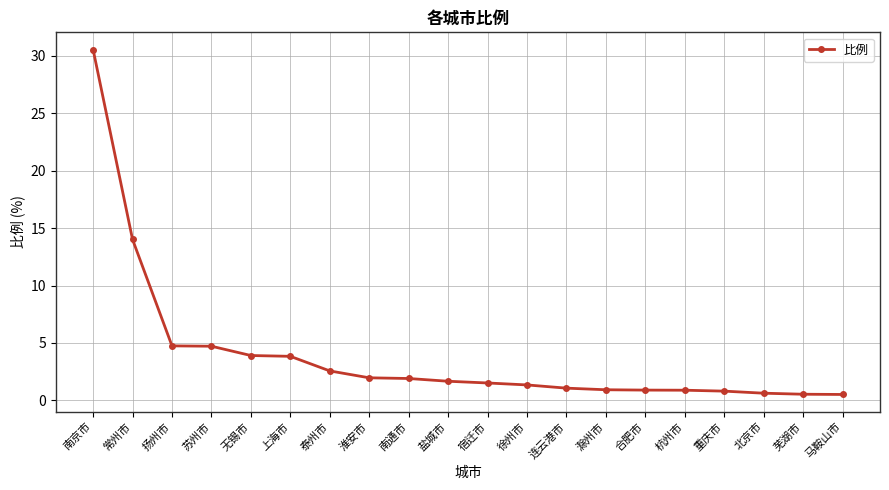

How many series are shown in this chart?

1